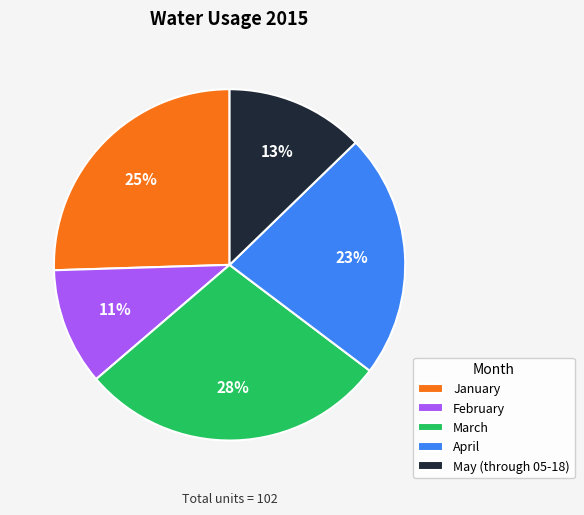

How many slices are in this pie chart?

5